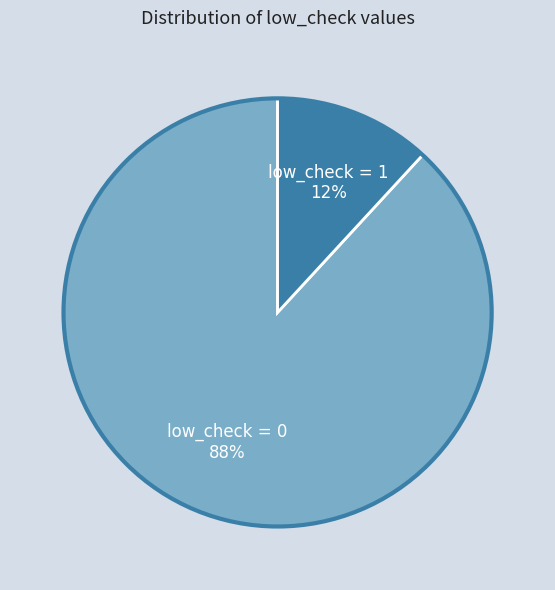

How many slices are in this pie chart?

2